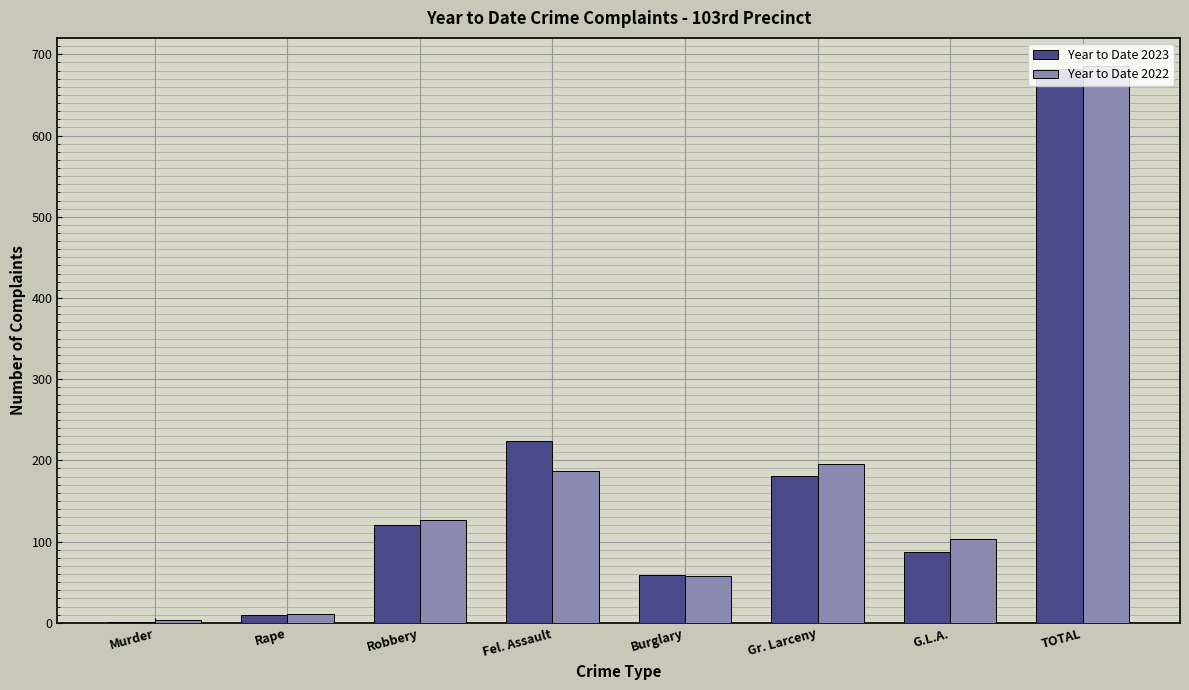

The Year to Date 2022 series shows 480 at TOTAL. True or false?

False